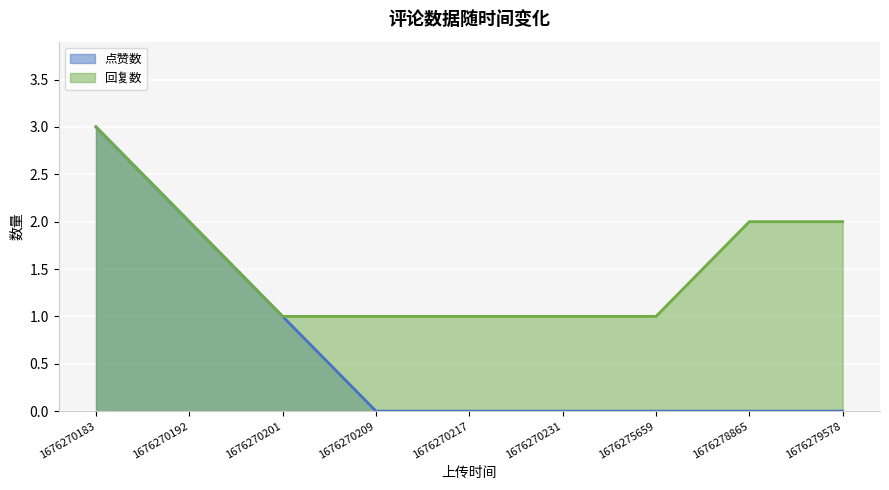

What is the sum of all 点赞数 values?

6